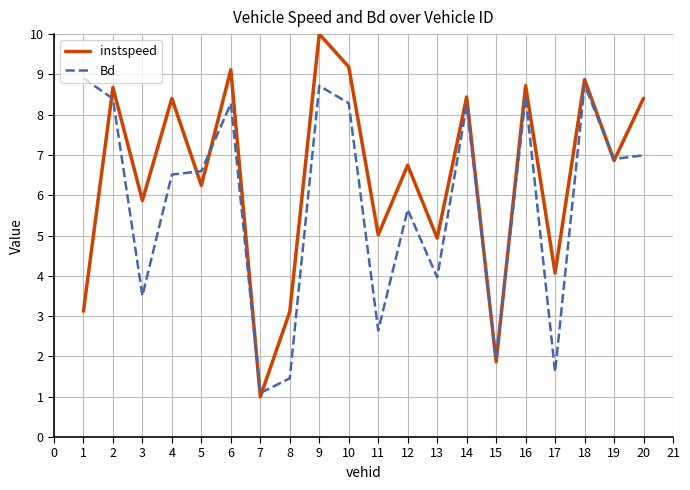

Which series has the largest range (max minus min)?

instspeed